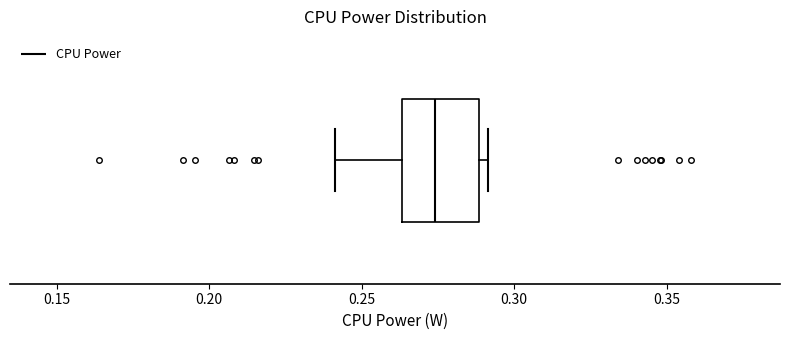

Read this box plot against the x-axis: the position of the median line, the range covered by the box, and the ends of both whiskers. The values are not printed on the chart, so give them approximately, as read against the axis.

median 0.275, box 0.265 to 0.290, whiskers 0.240 to 0.290 (just right of the box's right edge)